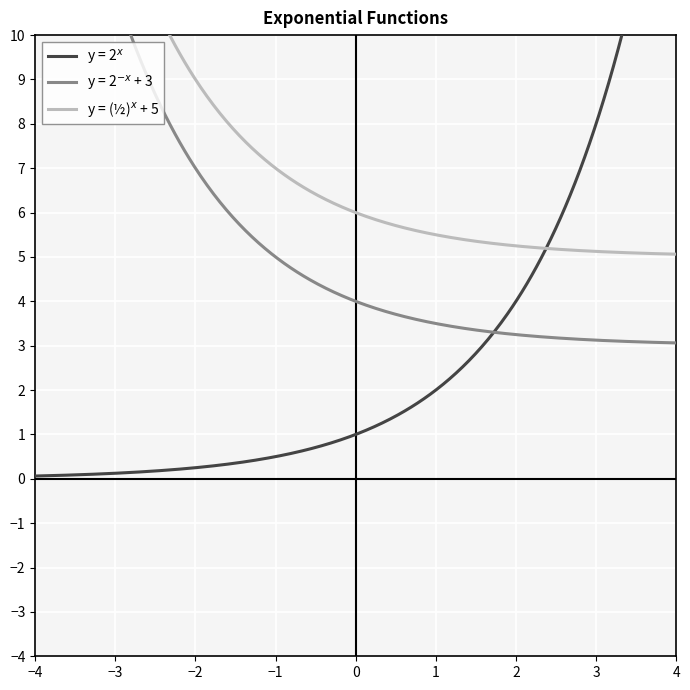

List the series in order of their overall mean, highest first.

y = (1/2)^x + 5, y = 2^(-x) + 3, y = 2^x